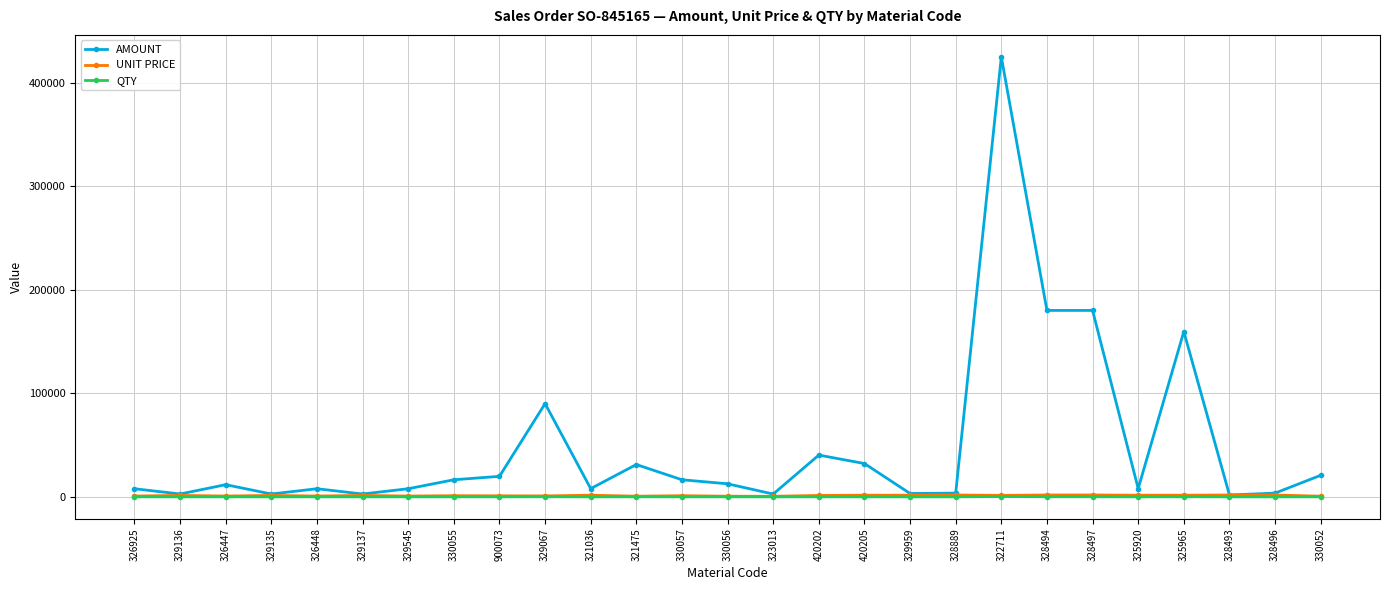

What is the difference between the maximum and second lowest values in the UNIT PRICE series?

1176.0